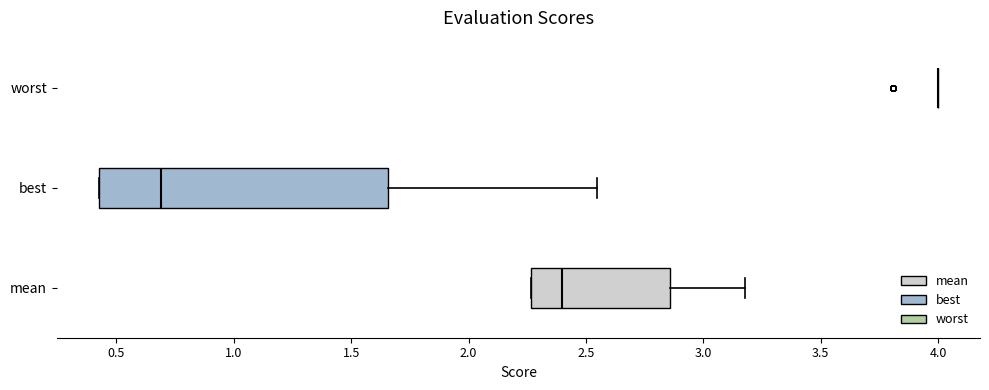

Reading bottom to top, read every box against the x-axis: the position of its median line, the range the box covers, and the ends of its whiskers. The values are not printed on the chart, so give them approximately, as read against the axis.

mean: median 2.40, box 2.25 to 2.85, whiskers 2.25 to 3.20
best: median 0.70, box 0.40 to 1.65, whiskers 0.40 to 2.55
worst: box collapsed to a line at 4.00, whiskers 4.00 to 4.00